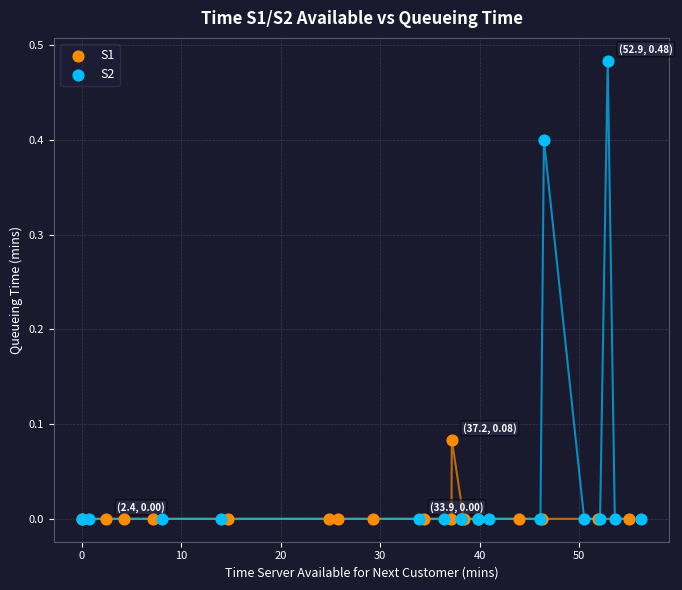

Which series reaches the maximum Y coordinate?

S2